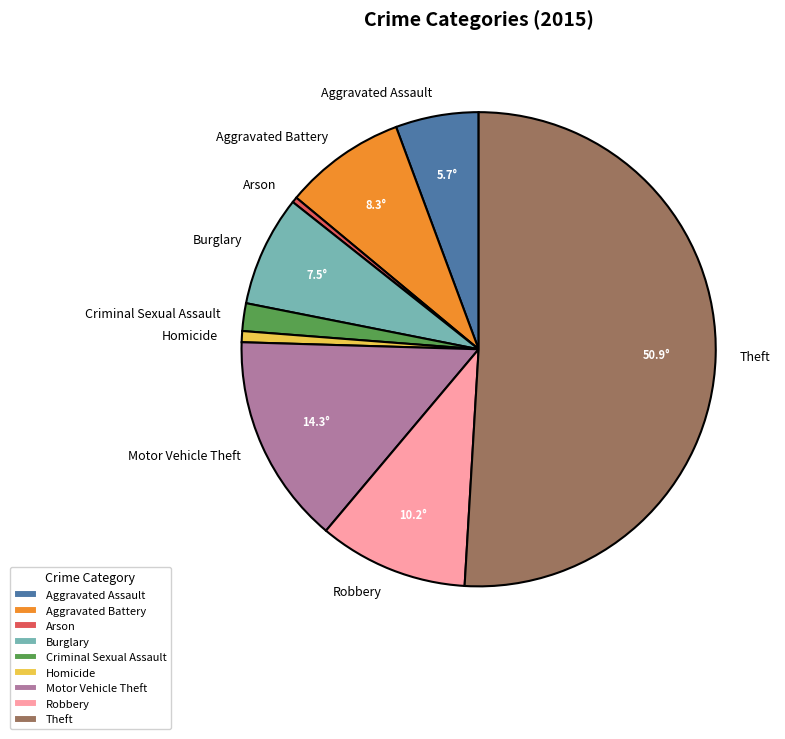

Combined, do Theft and Aggravated Battery account for over 50%?

Yes